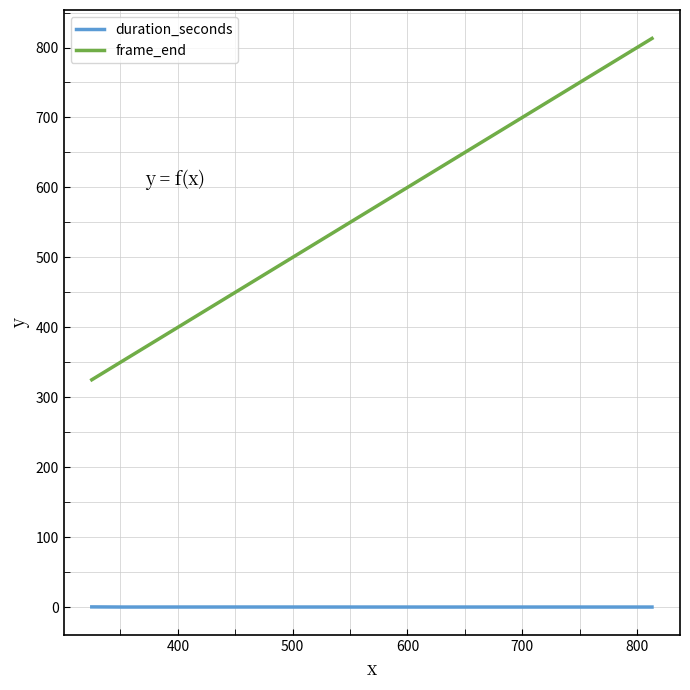

Which series has the largest range (max minus min)?

frame_end